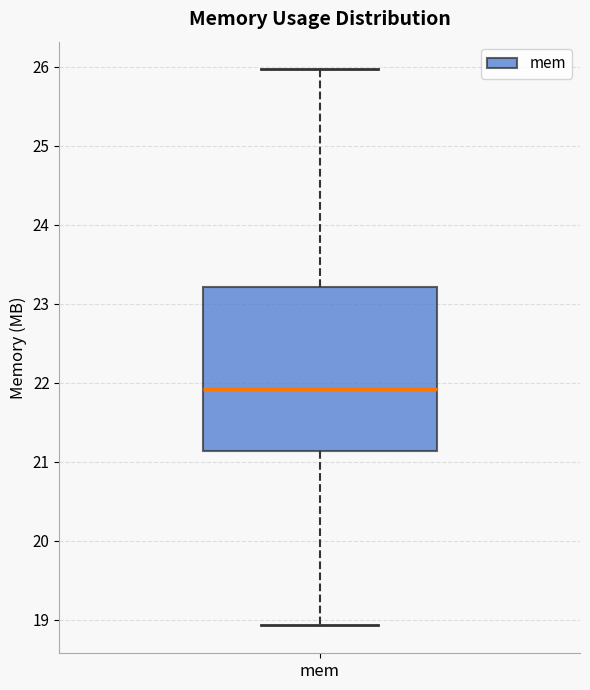

Transcribe this box plot: give where the median line is, the range the box spans, and where the two whiskers end, as read against the y-axis. The values are not printed on the chart, so give them approximately, as read against the axis.

median 21.9, box 21.1 to 23.2, whiskers 18.9 to 26.0